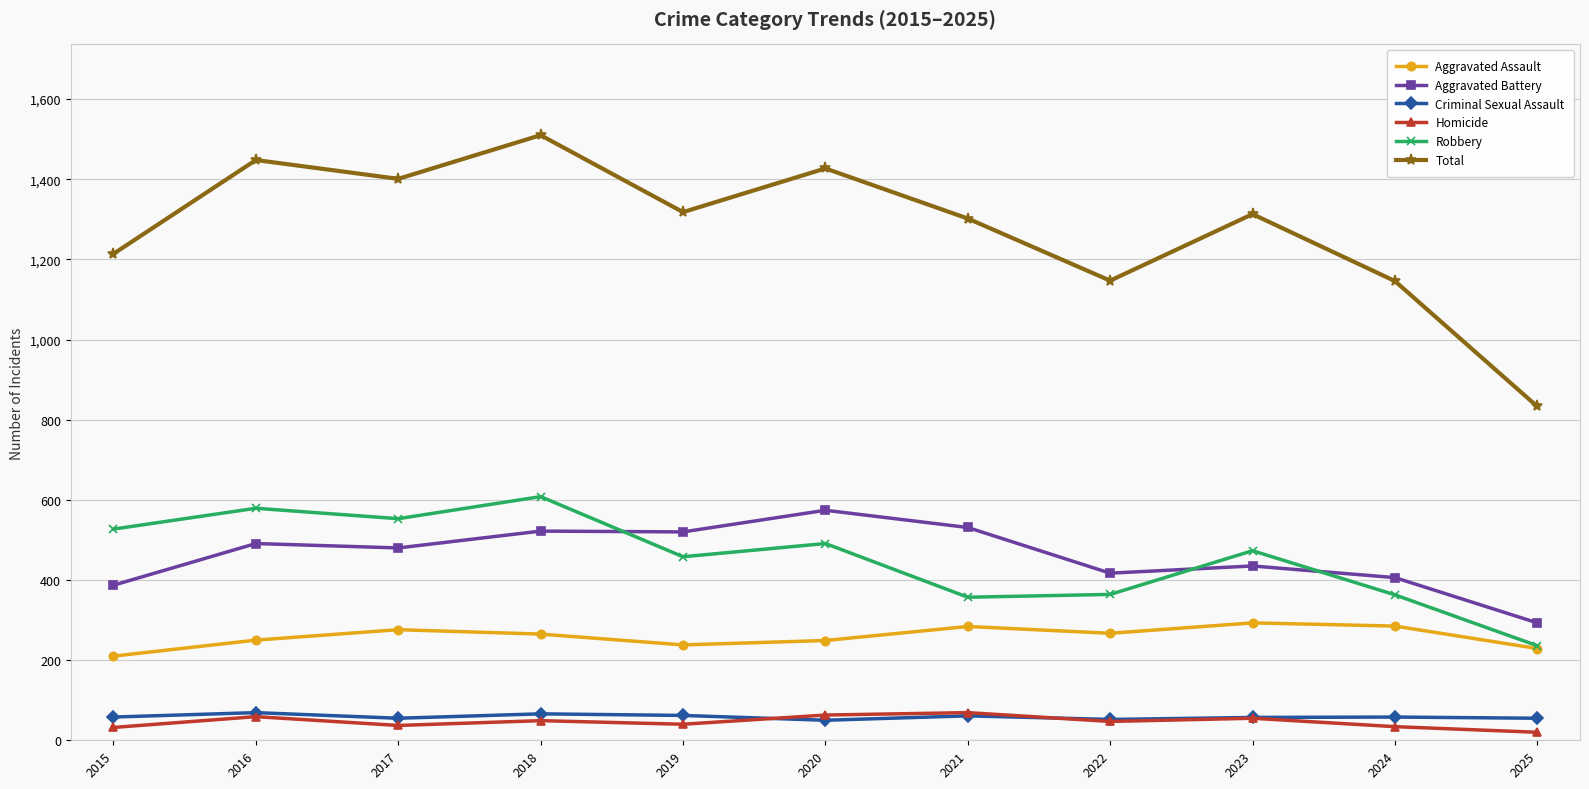

What is the minimum value shown in the chart?

20